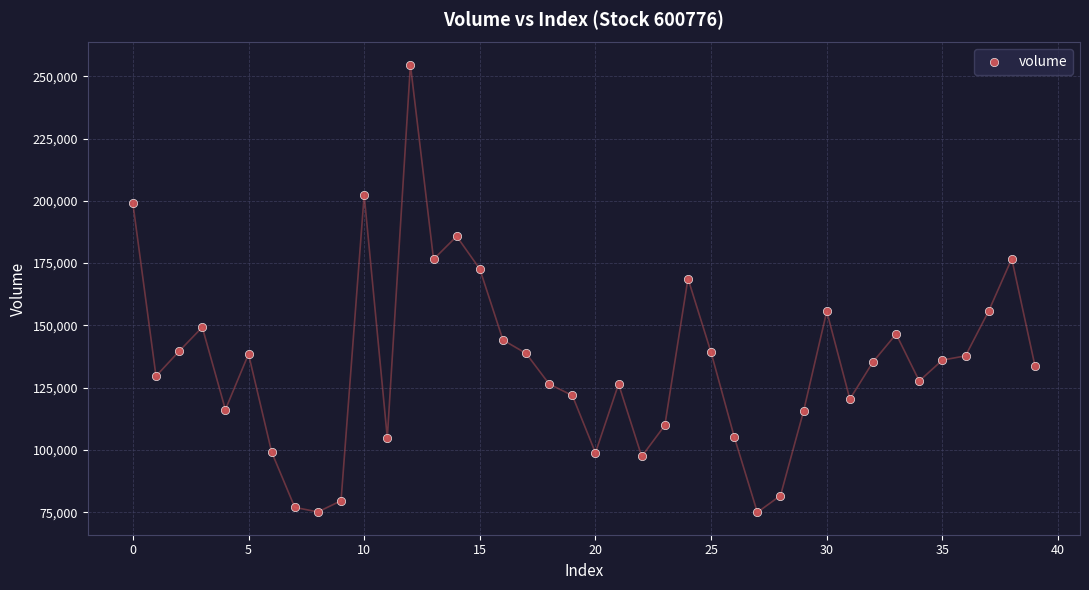

What Y value in the scatter plot is closest to 164769?

168822